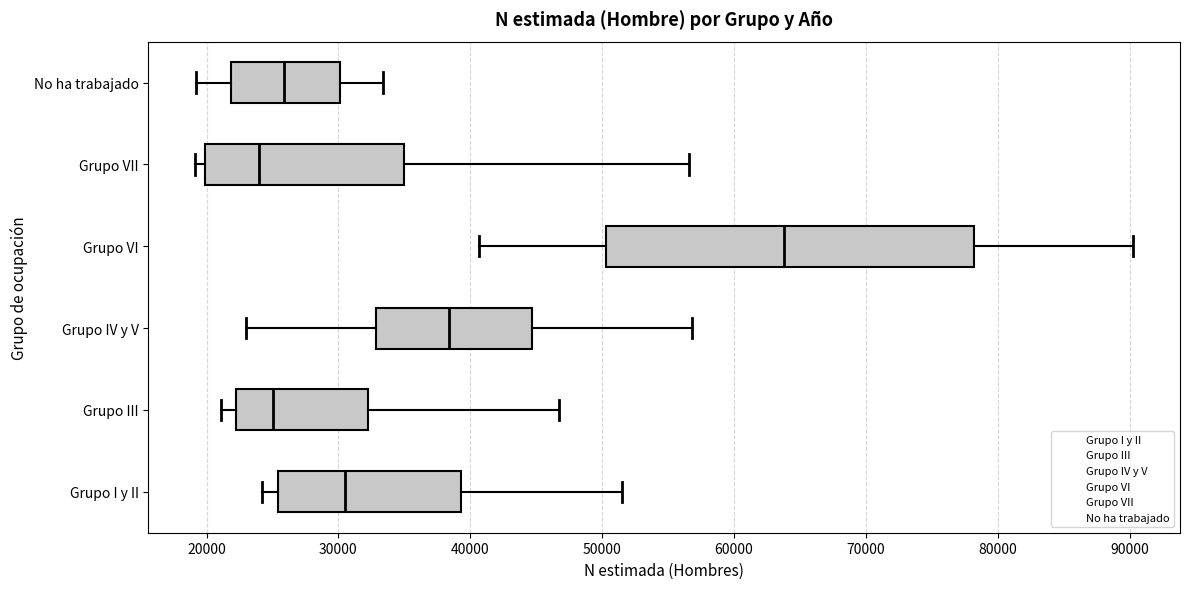

Reading bottom to top, transcribe this box plot: for each box, give where its median line is, the range the box spans, and where its two whiskers end, as read against the x-axis. The values are not printed on the chart, so give them approximately, as read against the axis.

Grupo I y II: median 31000, box 25000 to 39000, whiskers 24000 to 52000
Grupo III: median 25000, box 22000 to 32000, whiskers 21000 to 47000
Grupo IV y V: median 38000, box 33000 to 45000, whiskers 23000 to 57000
Grupo VI: median 64000, box 50000 to 78000, whiskers 41000 to 90000
Grupo VII: median 24000, box 20000 to 35000, whiskers 19000 to 57000
No ha trabajado: median 26000, box 22000 to 30000, whiskers 19000 to 33000